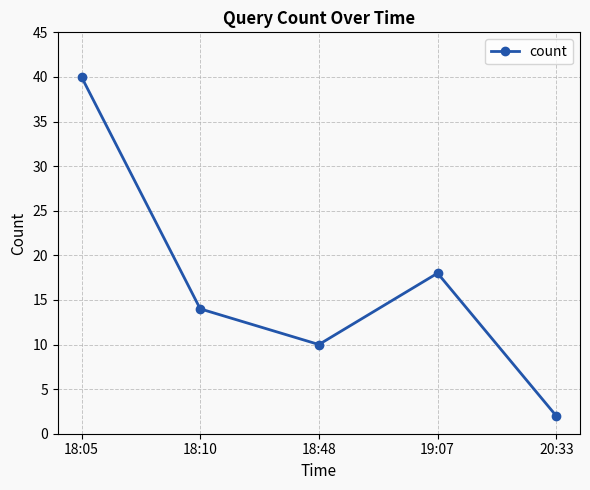

What is the change in value from 18:05 to 18:48?

-30